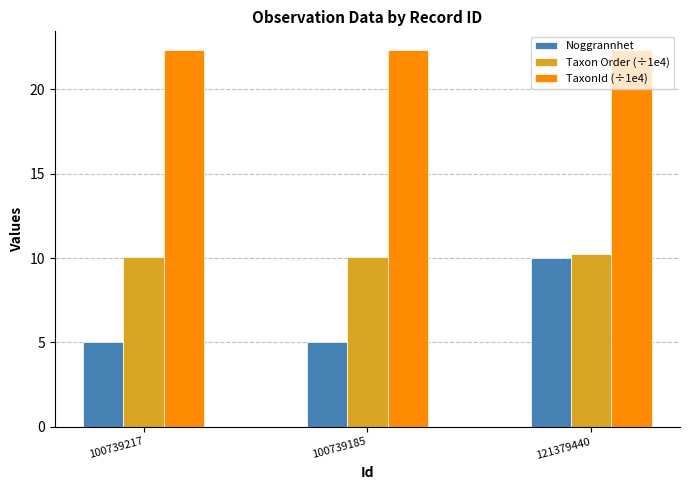

Is the value of TaxonId (÷1e4) at 121379440 greater than the value of Taxon Order (÷1e4) at 121379440?

Yes